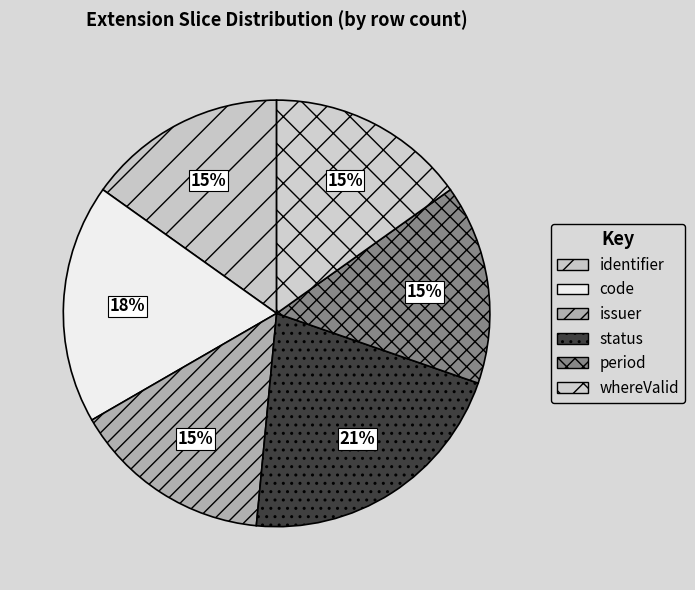

How many slices are in this pie chart?

6